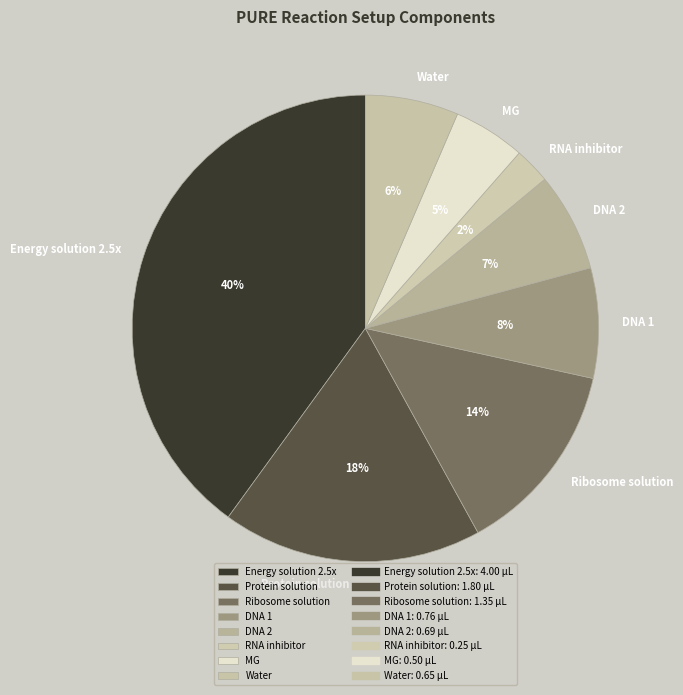

Do Water and RNA inhibitor together represent more than half of the pie?

No